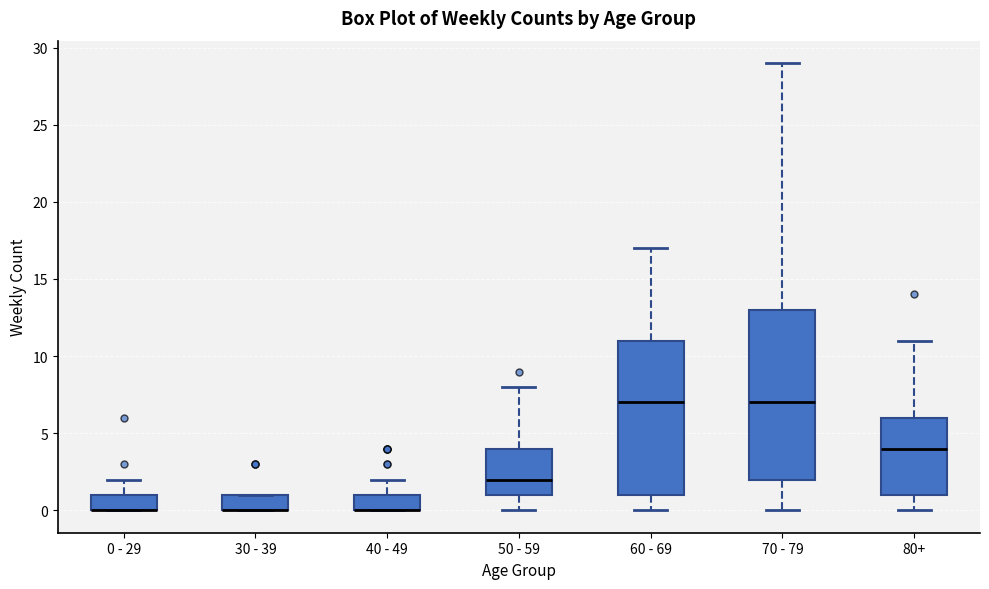

Which box is the tallest, from its lower edge to its upper edge?

70 - 79